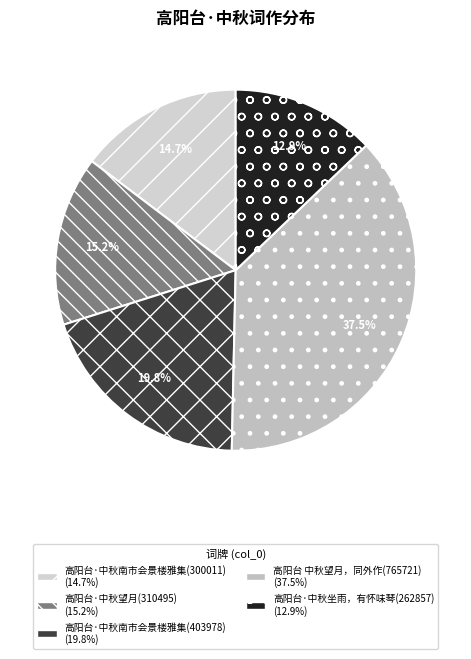

Which category has the biggest portion of the pie?

高阳台 中秋望月，同外作(765721)